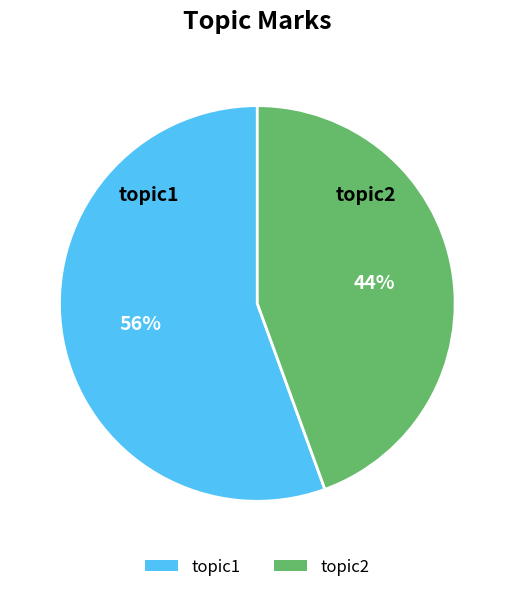

What is the ratio of the value at topic2 to the value at topic1?

0.8